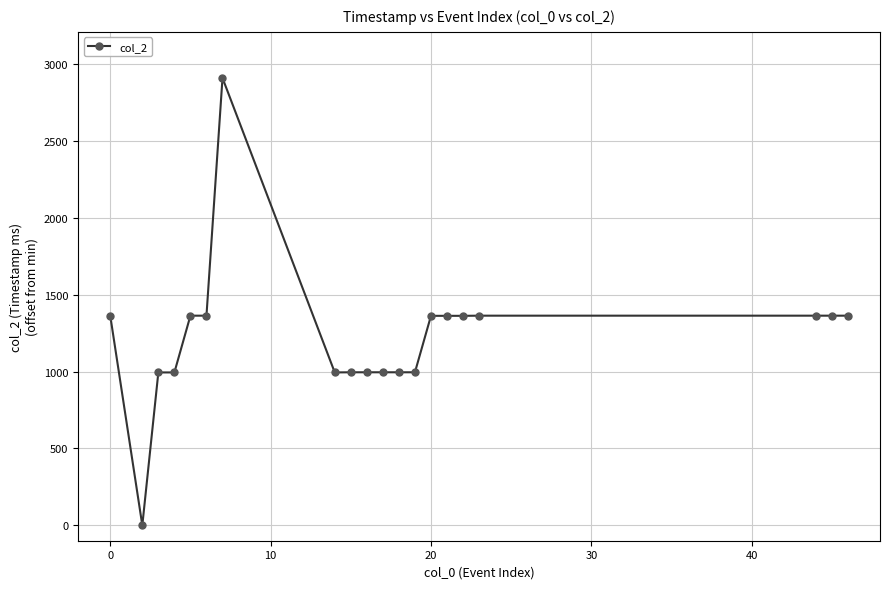

True or false: the data has more than 0 interior local peaks.

True